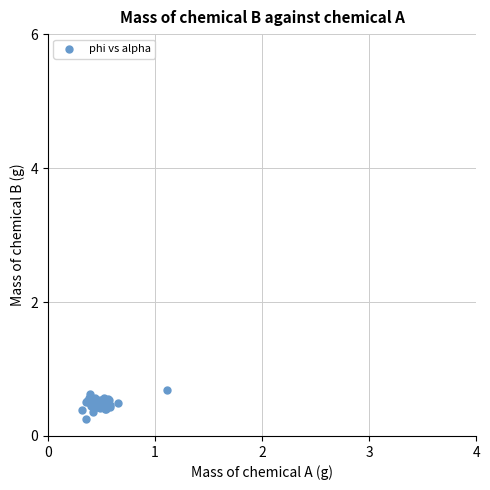

What Y value in the scatter plot is closest to 0?

0.3